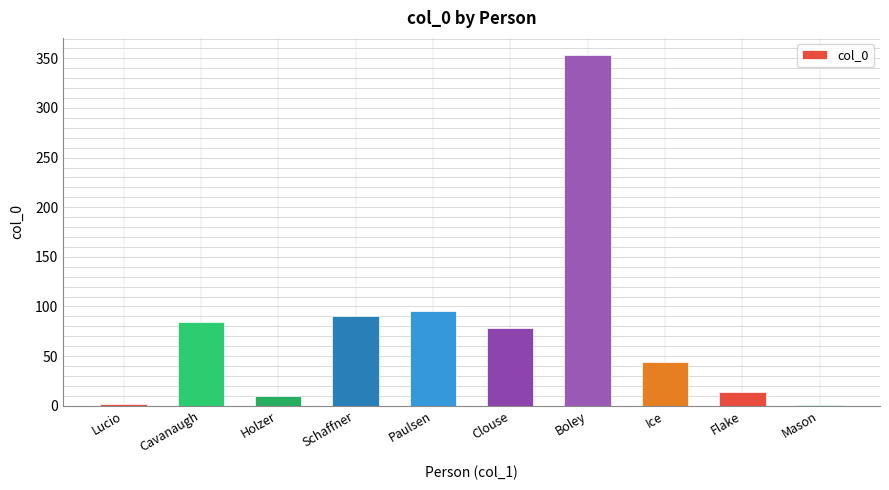

How many distinct data groups are displayed?

1